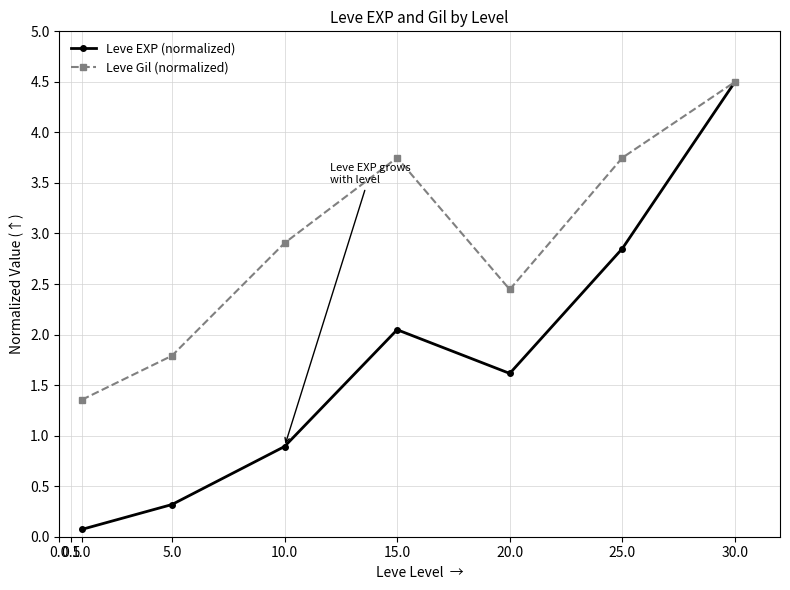

How many values in the Leve EXP (normalized) series are below 1?

3